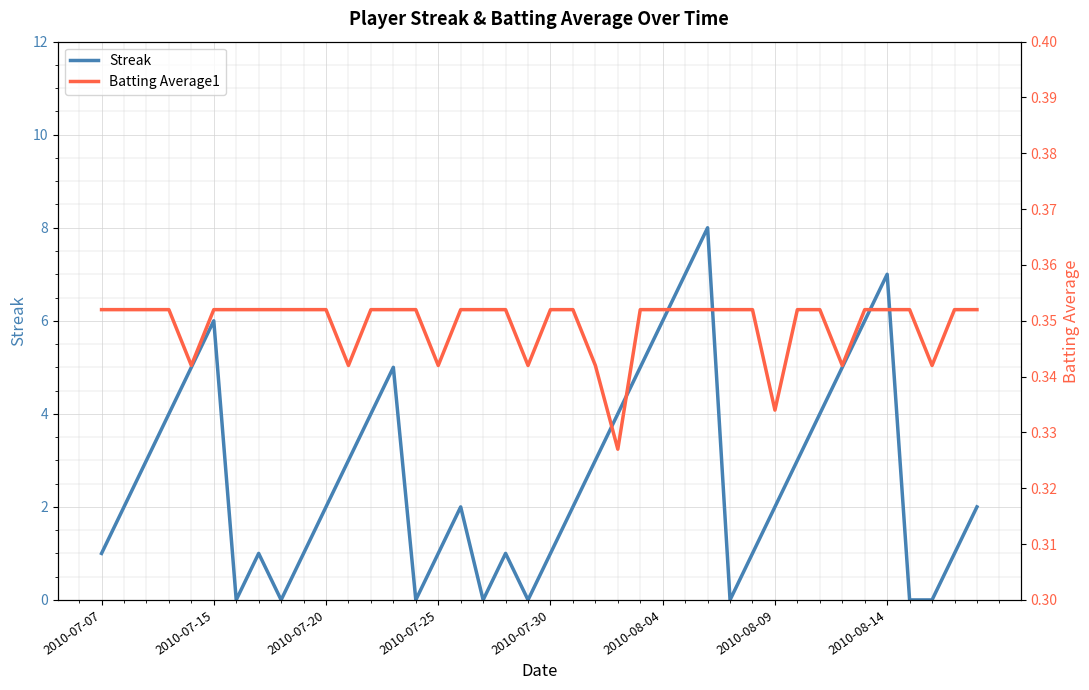

True or false: Streak has more than 1 interior local peaks.

True